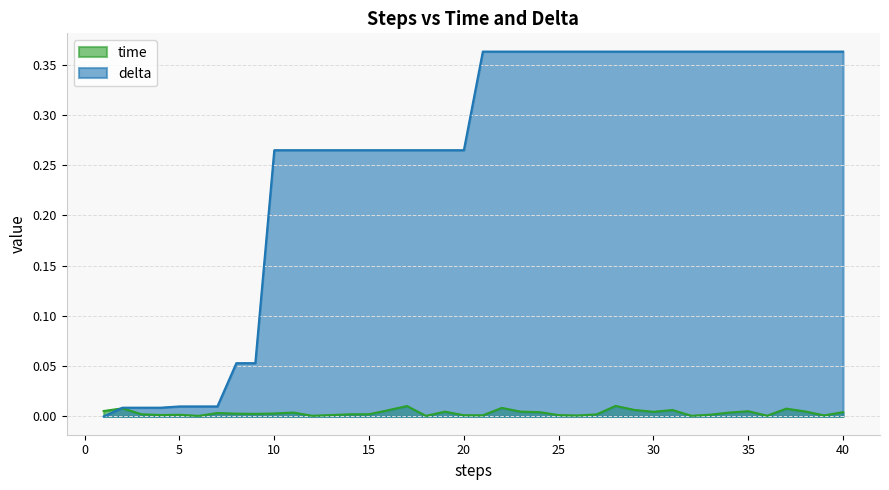

Where is delta nearest to the value 0?

1